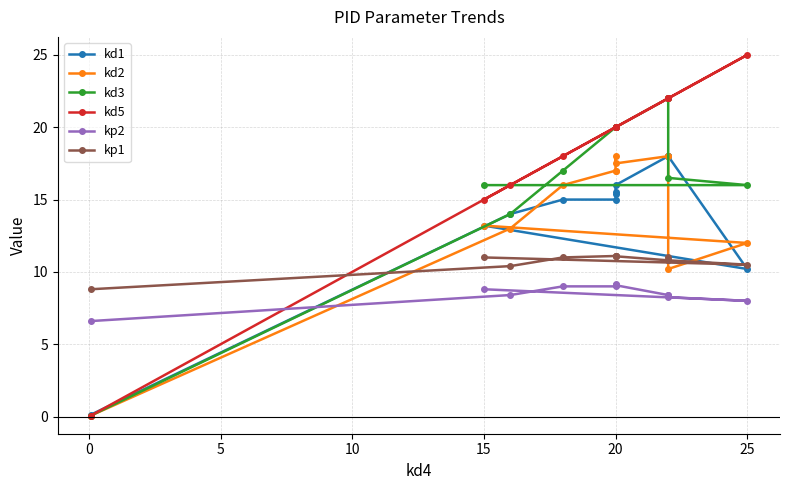

Which has a higher value, −5 or 25?

25